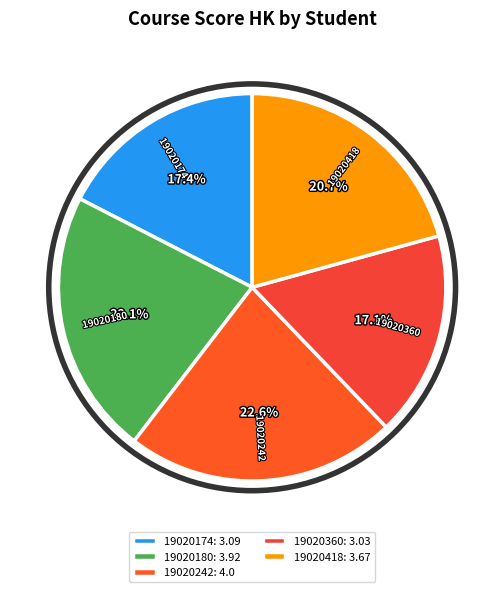

Approximately how many times larger is the value at 19020360 compared to 19020242?

0.8